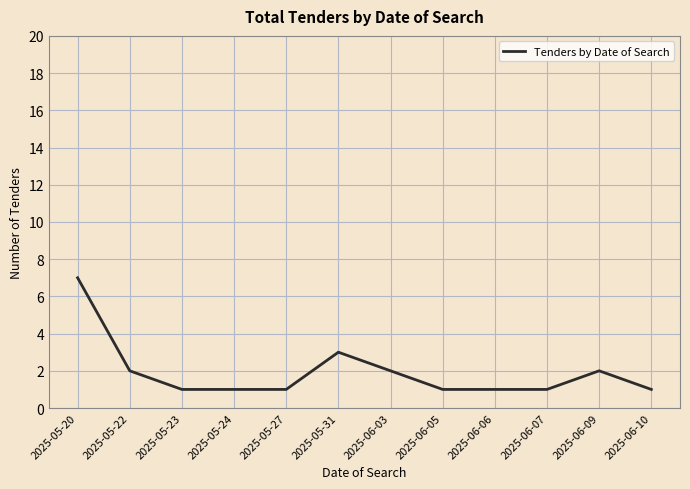

Is it true that the value at 2025-05-23 is 1?

True